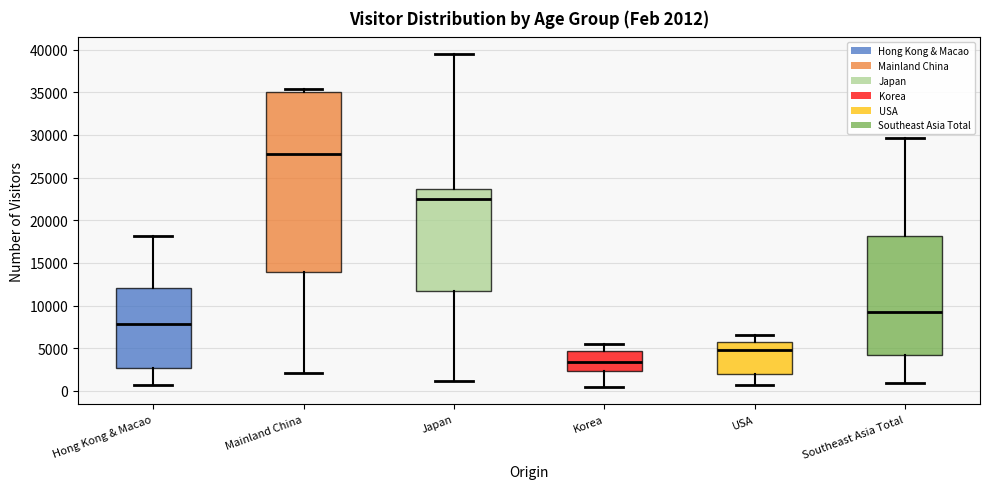

Comparing the boxes themselves (not the whiskers), which one is the tallest?

Mainland China